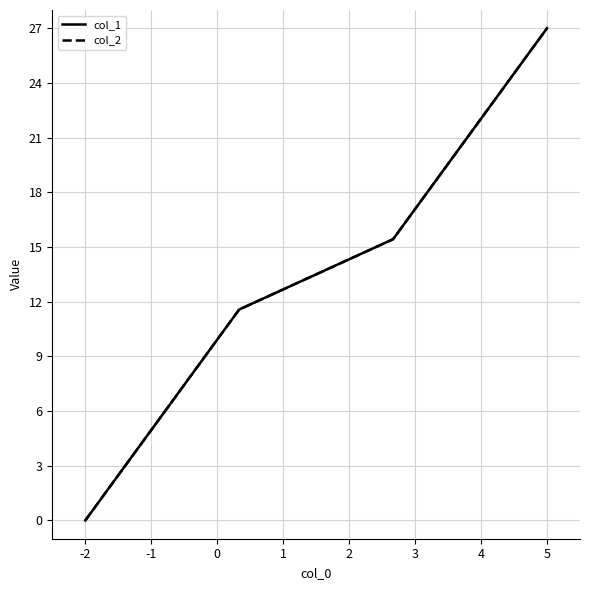

At which label does col_1 reach its peak?

5